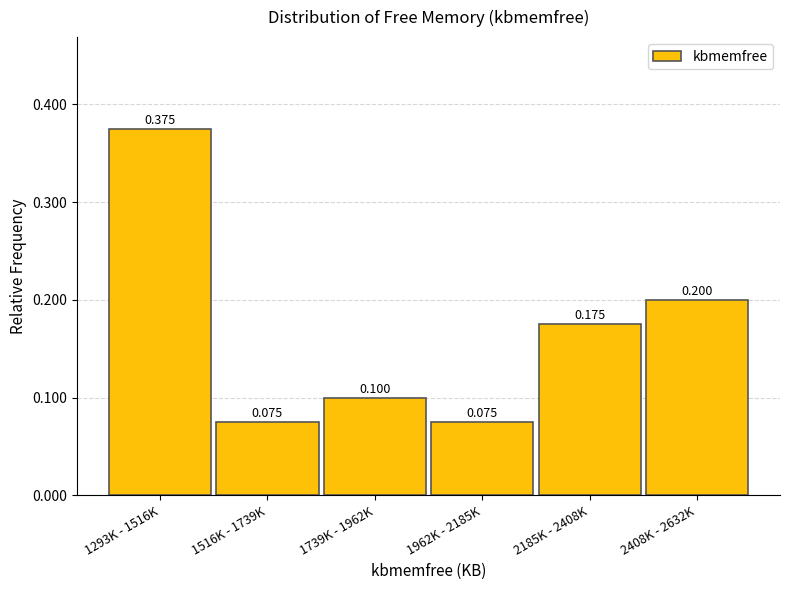

Does the chart contain any negative values?

No